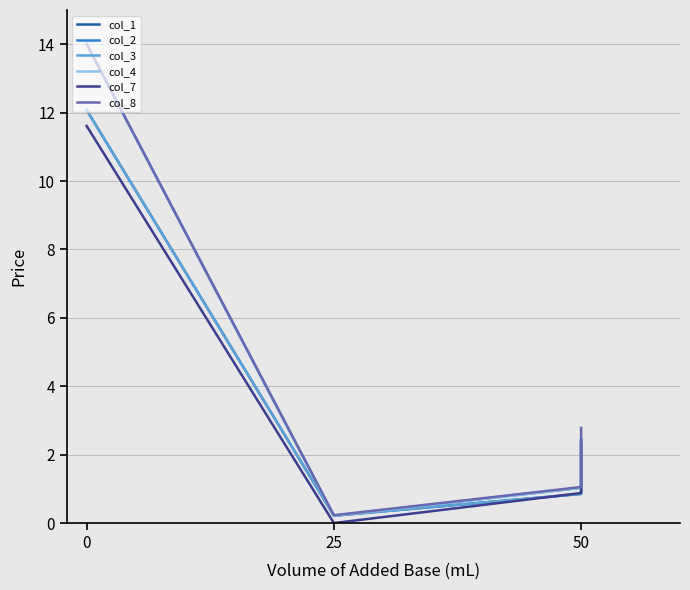

What is the sum of the col_1 values at 25 and 3?

2.7